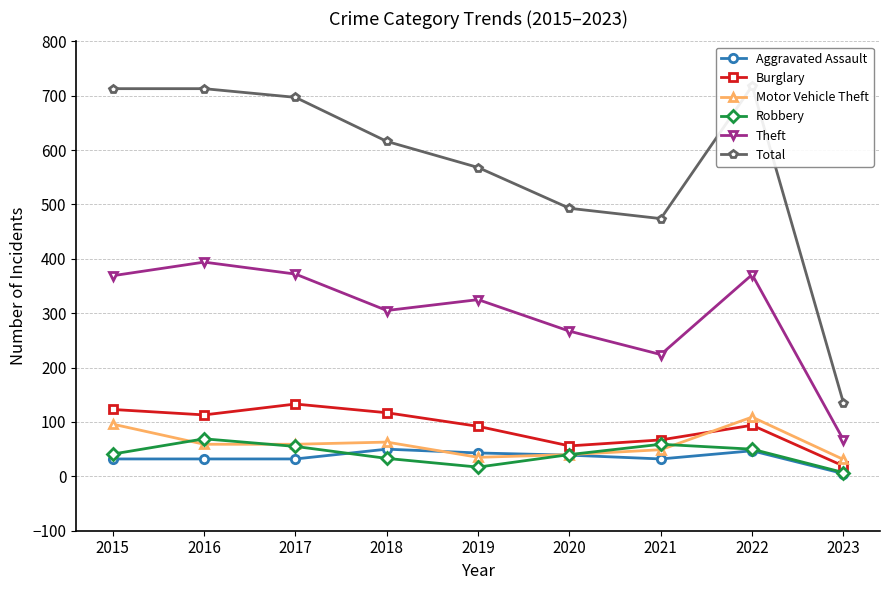

Reading left to right, extract all data points from this chart.

Aggravated Assault: 32	32	32	50	43	39	32	47	5
Burglary: 123	113	133	117	92	56	67	94	19
Motor Vehicle Theft: 96	59	59	63	35	40	49	109	31
Robbery: 41	69	55	33	17	40	59	50	7
Theft: 369	394	372	305	325	267	224	371	67
Total: 713	713	697	616	568	493	474	718	135